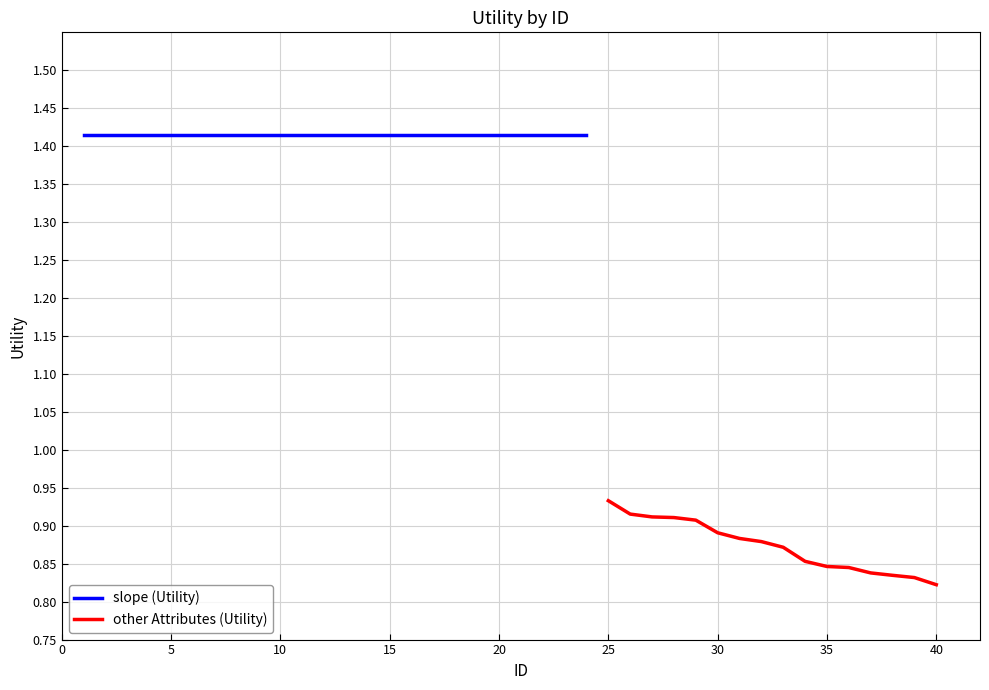

How many categories are shown in the chart?

40